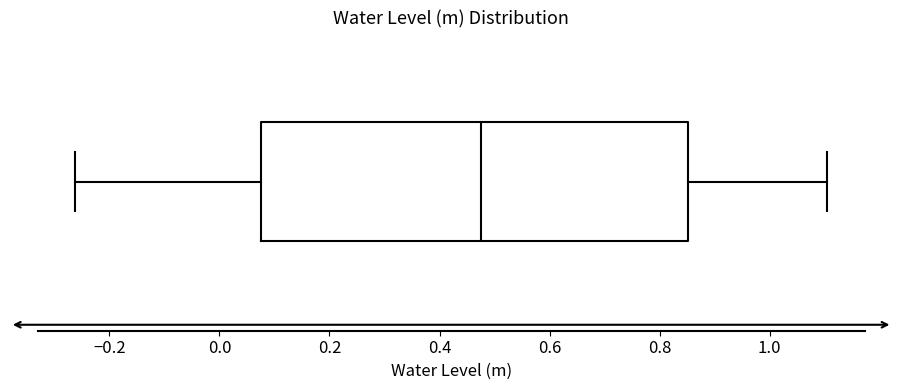

Transcribe this box plot: give where the median line is, the range the box spans, and where the two whiskers end, as read against the x-axis. The values are not printed on the chart, so give them approximately, as read against the axis.

median 0.48, box 0.08 to 0.86, whiskers -0.26 to 1.10